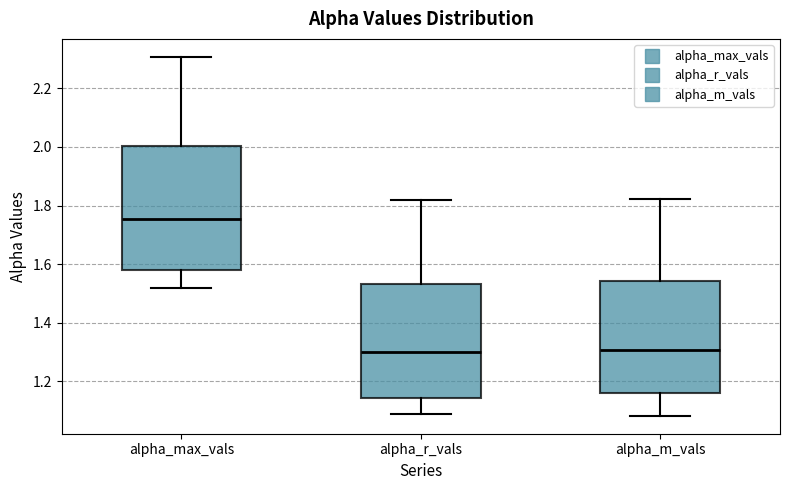

Reading left to right, transcribe this box plot: for each box, give where its median line is, the range the box spans, and where its two whiskers end, as read against the y-axis. The values are not printed on the chart, so give them approximately, as read against the axis.

alpha_max_vals: median 1.76, box 1.58 to 2.00, whiskers 1.52 to 2.30
alpha_r_vals: median 1.30, box 1.14 to 1.54, whiskers 1.08 to 1.82
alpha_m_vals: median 1.30, box 1.16 to 1.54, whiskers 1.08 to 1.82